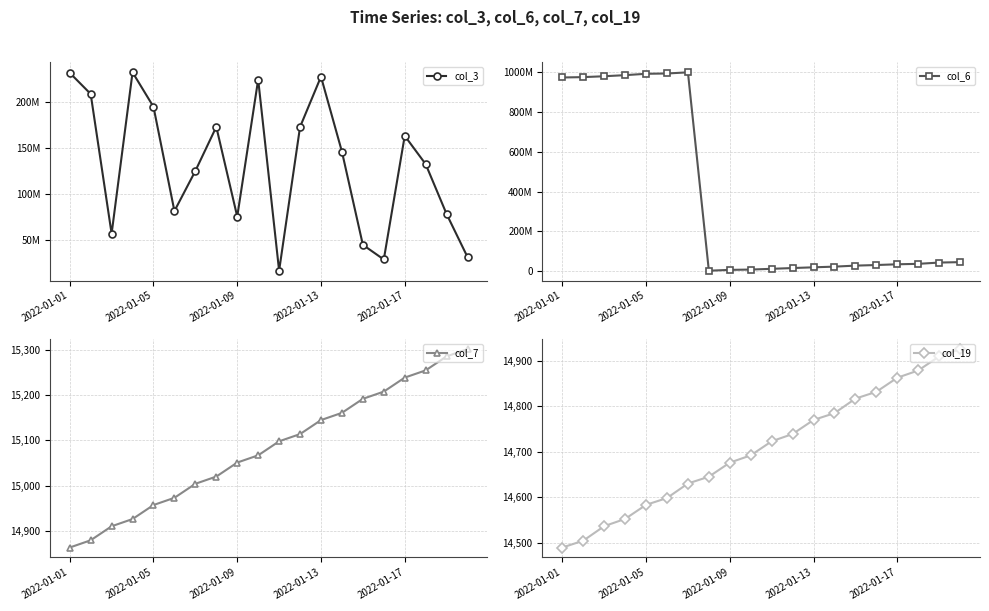

At which category does the chart reach its peak across all series?

6